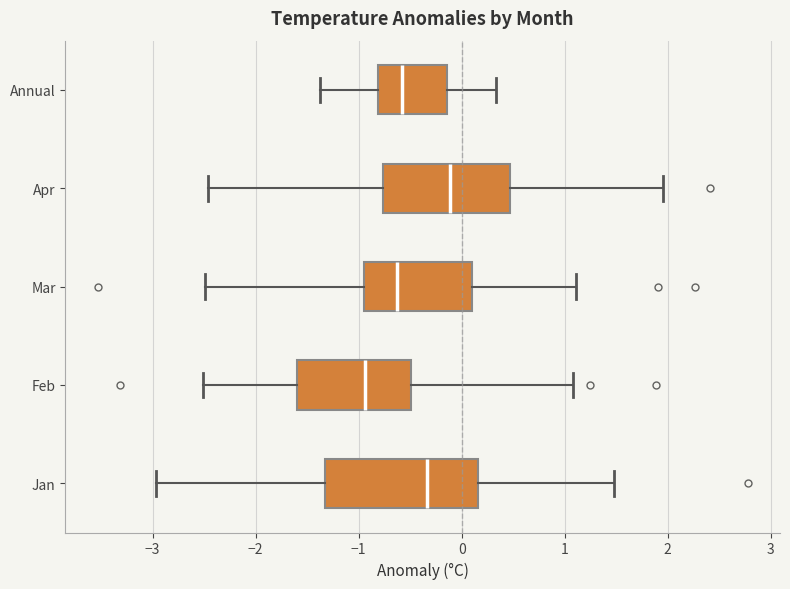

Comparing the boxes themselves (not the whiskers), which one is the widest?

Jan